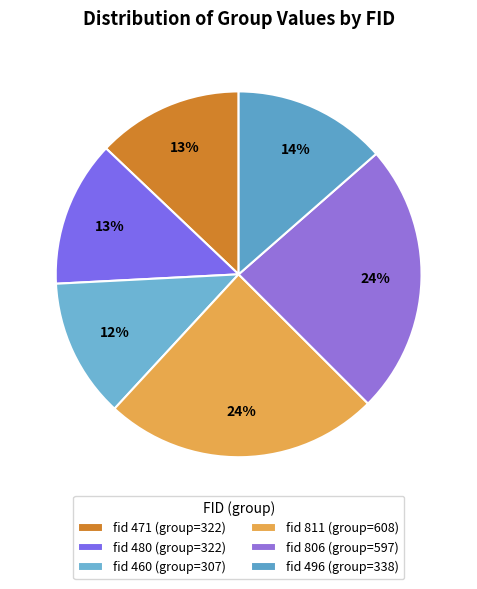

Which slice is the smallest?

fid 460 (group=307)